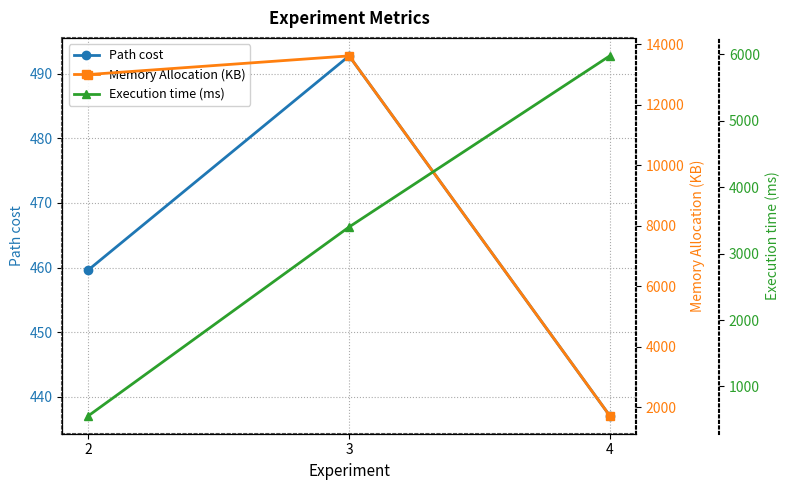

What is the difference between the highest and lowest values at 2?

12543.2